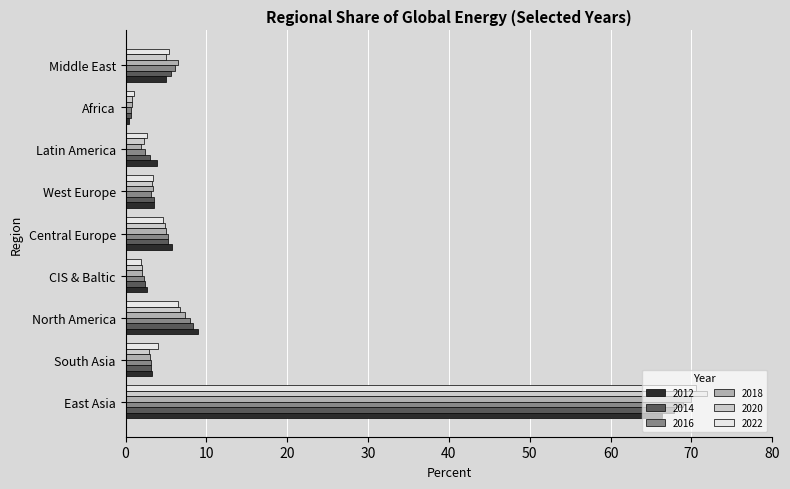

What is the total value across all series at Middle East?

33.5